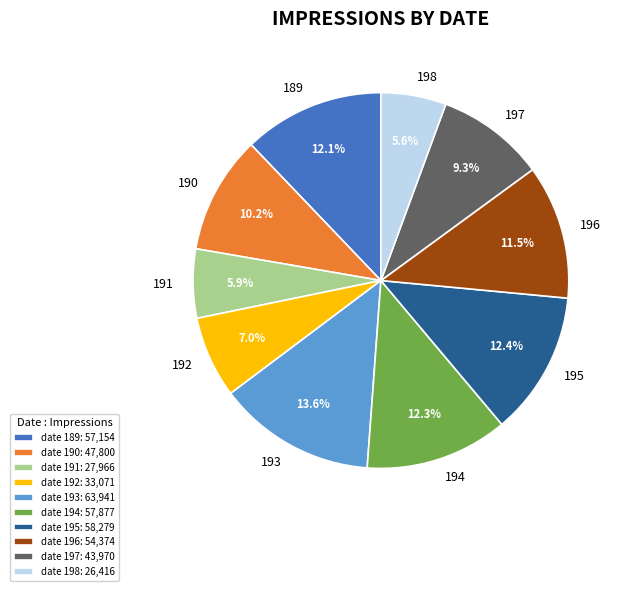

Approximately how many times larger is the value at 195 compared to 190?

1.2